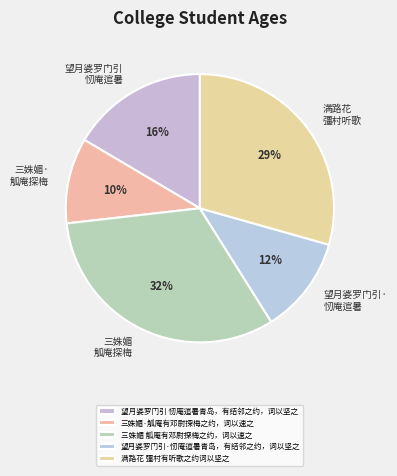

Is it true that 望月婆罗门引·㣼庵逭暑青岛，有结邻之约，词以坚之 is 12% of the pie?

True